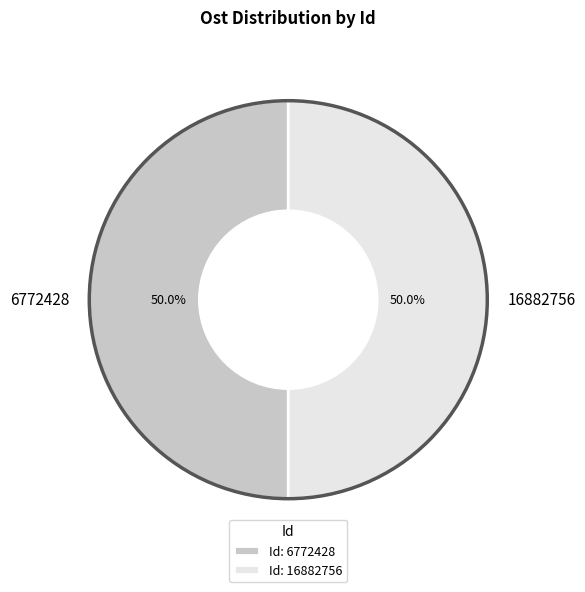

The 6772428 slice represents 36% of the pie. True or false?

False